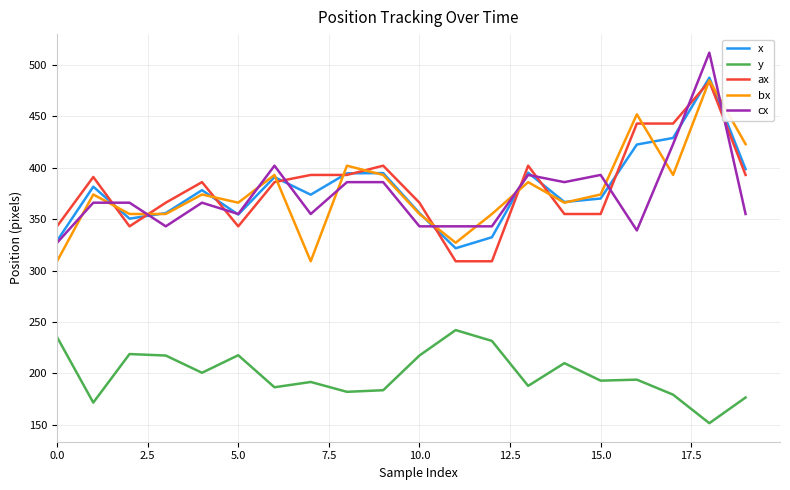

True or false: y and cx intersect in this chart.

False